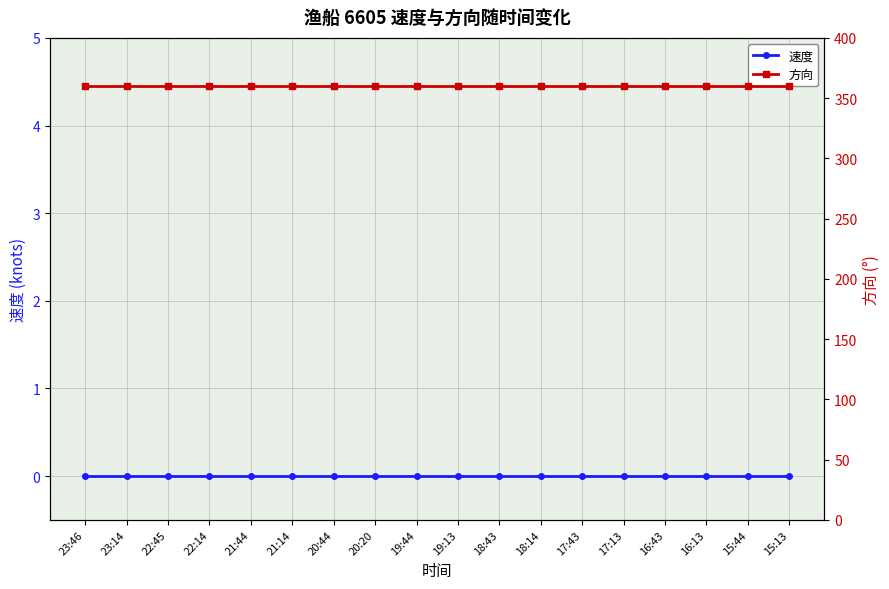

True or false: 方向 and 速度 cross at least once.

False